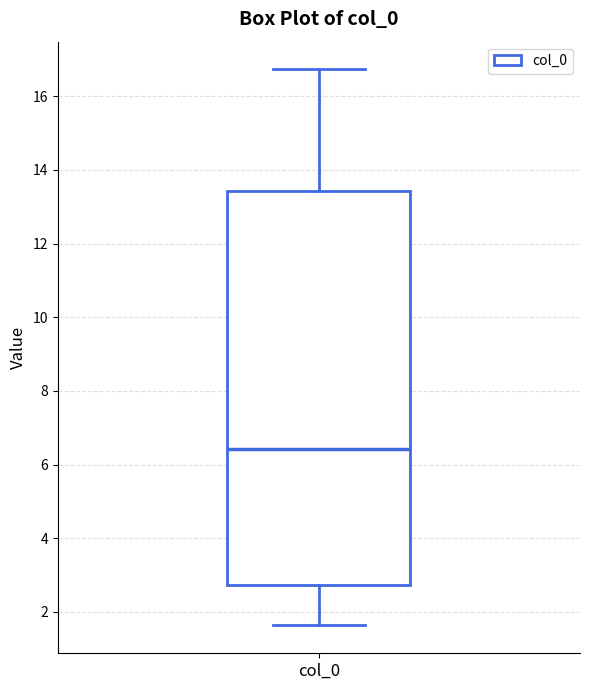

Read this box plot against the y-axis: the position of the median line, the range covered by the box, and the ends of both whiskers. The values are not printed on the chart, so give them approximately, as read against the axis.

median 6.4, box 2.8 to 13.4, whiskers 1.6 to 16.8